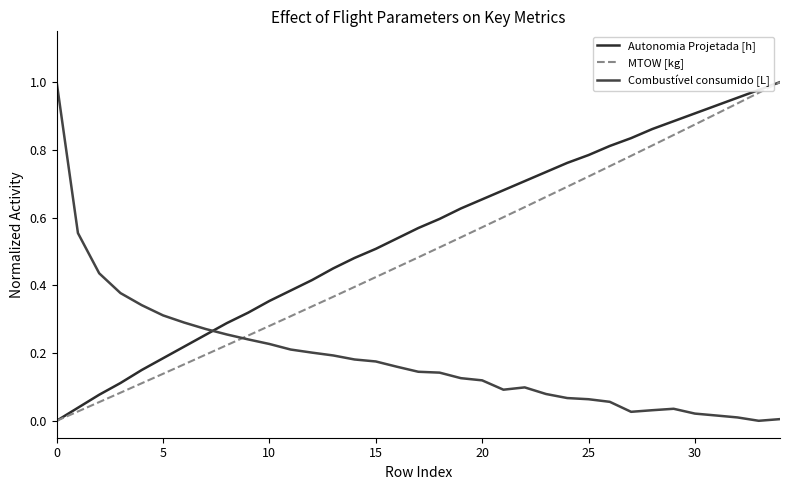

Which series has the largest total across all categories?

Autonomia Projetada [h]